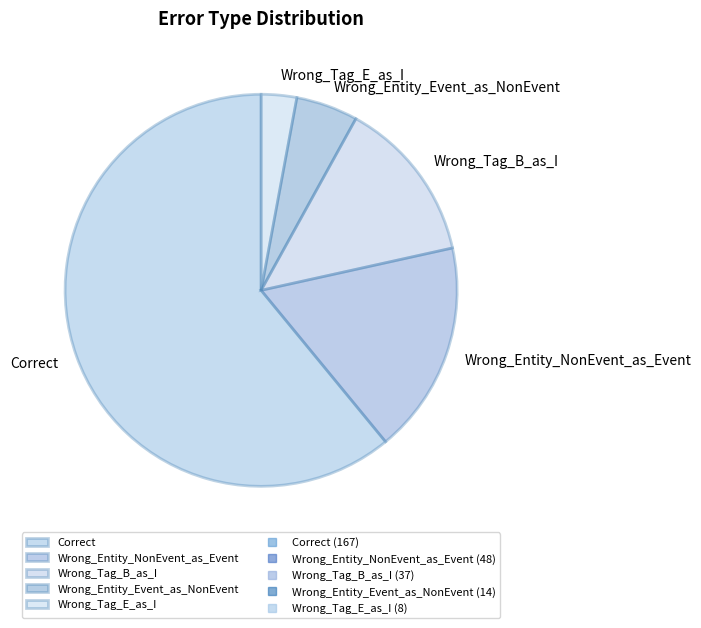

Count the number of slices in the pie.

5